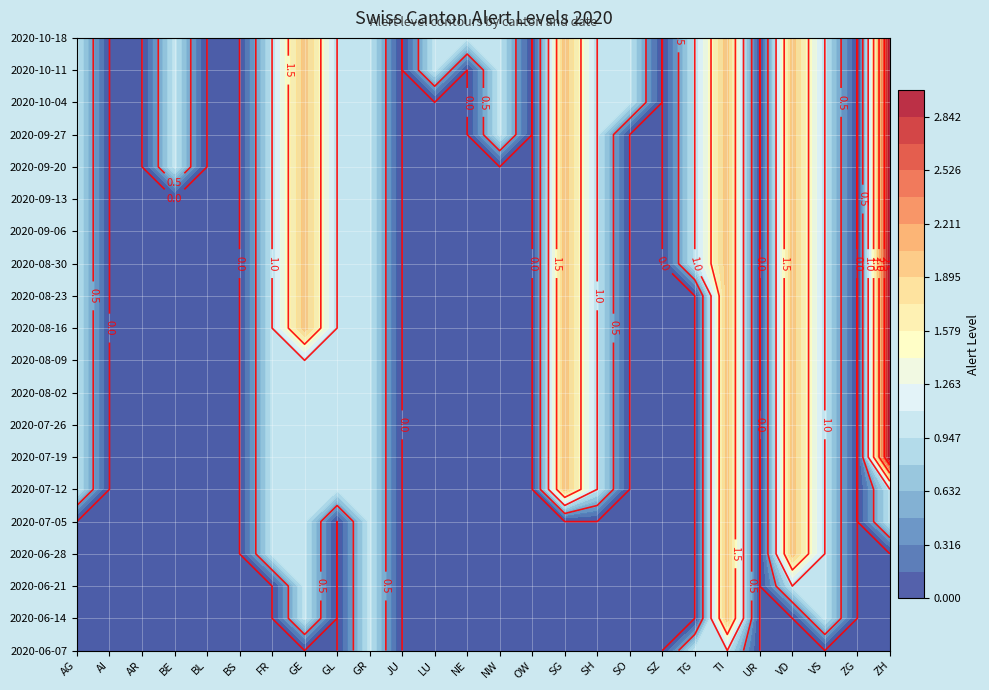

The OW series shows 2 at TI. True or false?

True